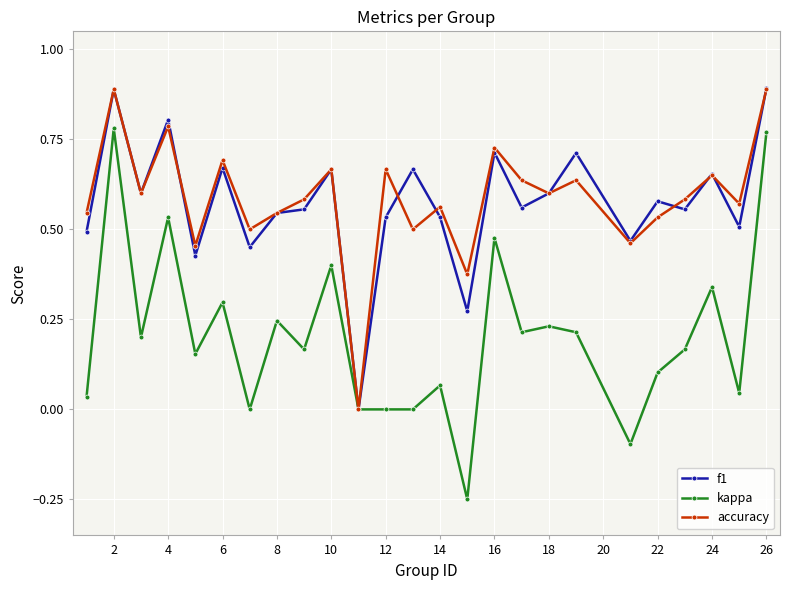

In accuracy, how many points are higher than both neighbors (excluding endpoints)?

9